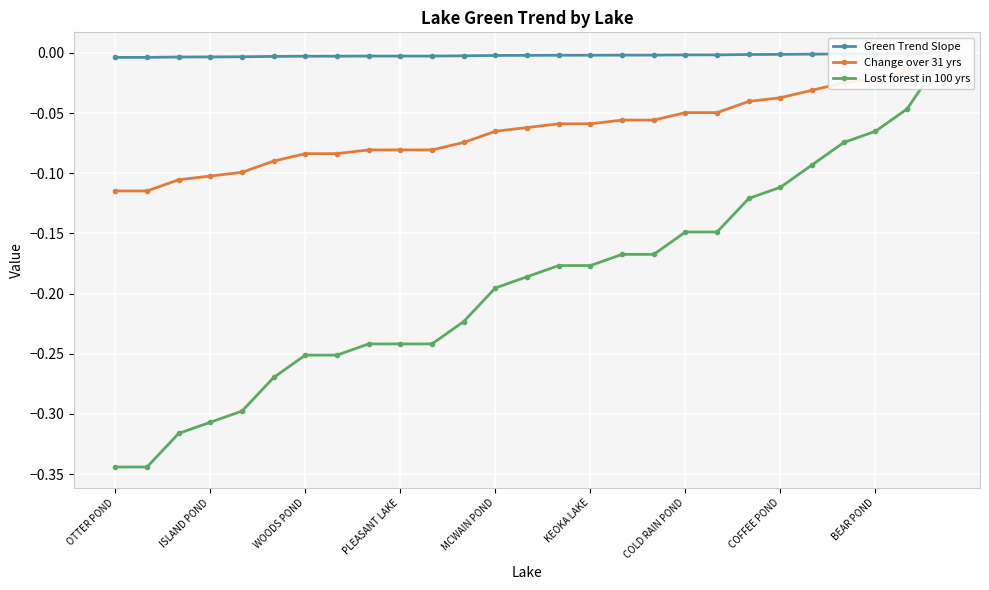

List the series in order of their peak value, lowest first.

Lost forest in 100 yrs, Change over 31 yrs, Green Trend Slope